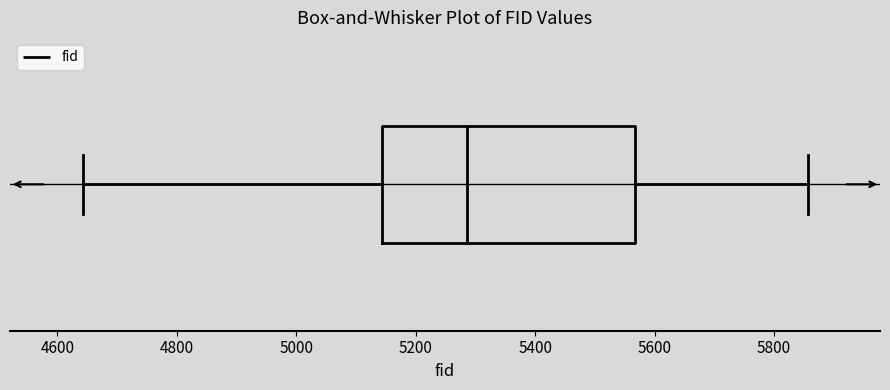

Read this box plot against the x-axis: the position of the median line, the range covered by the box, and the ends of both whiskers. The values are not printed on the chart, so give them approximately, as read against the axis.

median 5280, box 5140 to 5560, whiskers 4640 to 5860